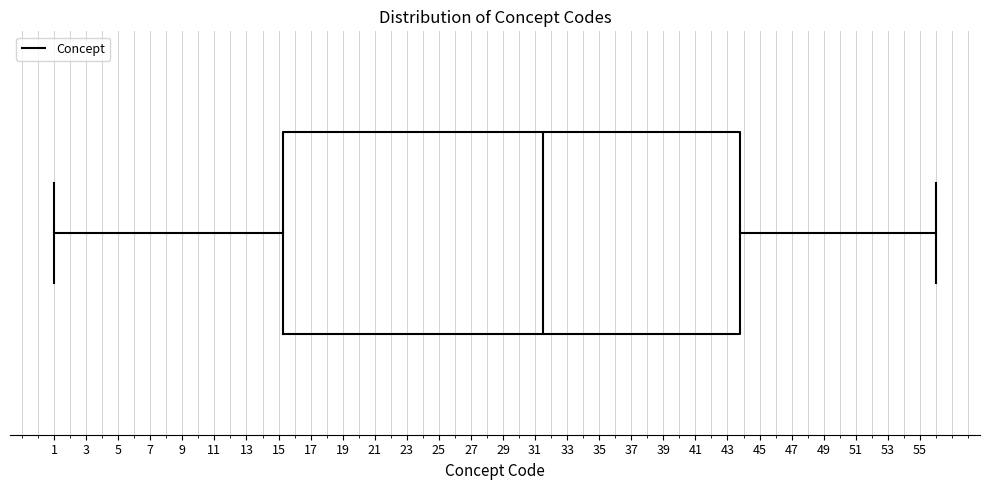

Read this box plot against the x-axis: the position of the median line, the range covered by the box, and the ends of both whiskers. The values are not printed on the chart, so give them approximately, as read against the axis.

median 31.6, box 15.2 to 43.8, whiskers 1.0 to 56.0